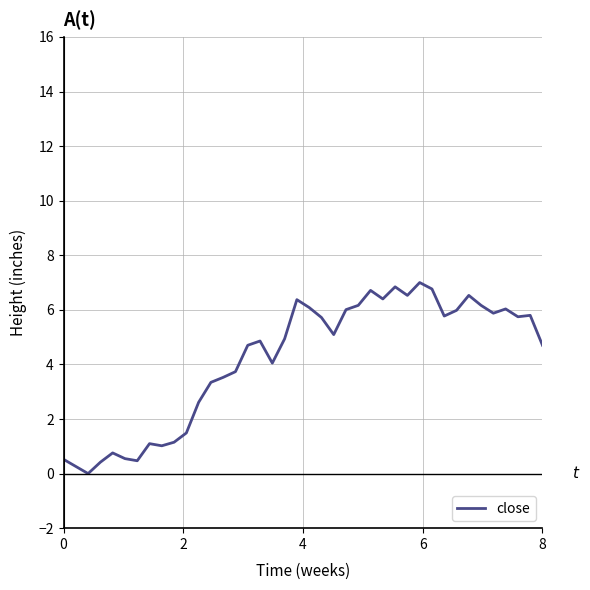

What is the difference between the maximum and minimum values?

7.0